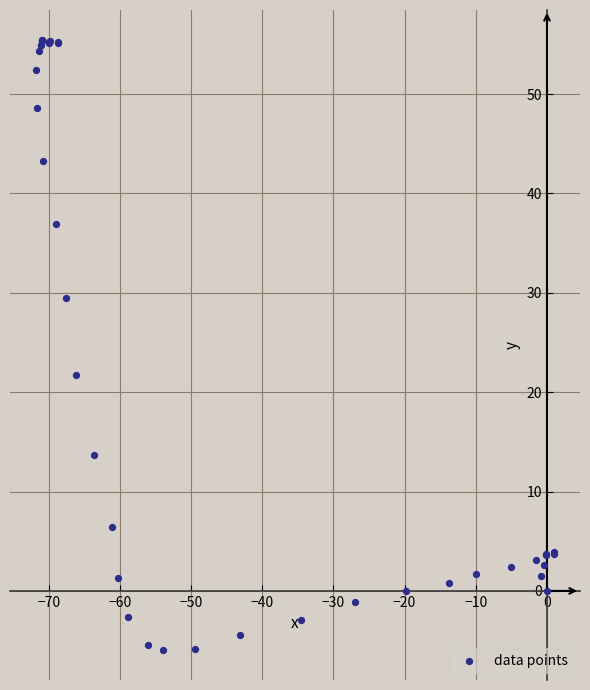

What Y value in the scatter plot is closest to 24?

21.7